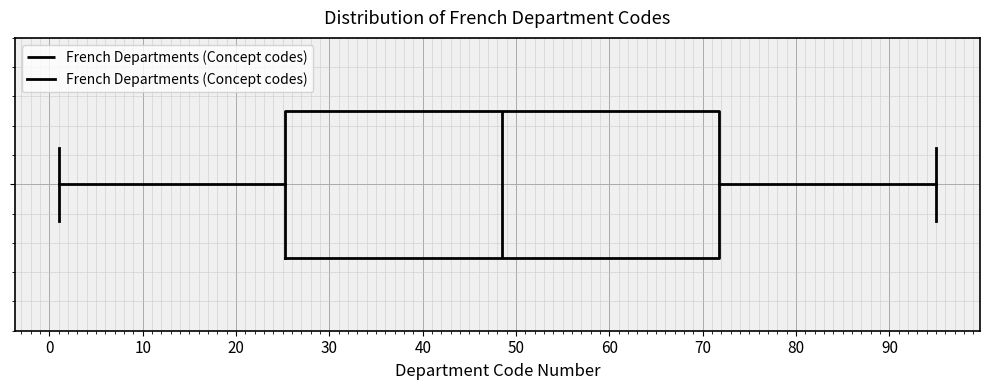

Transcribe this box plot: give where the median line is, the range the box spans, and where the two whiskers end, as read against the x-axis. The values are not printed on the chart, so give them approximately, as read against the axis.

median 49, box 25 to 72, whiskers 1 to 95